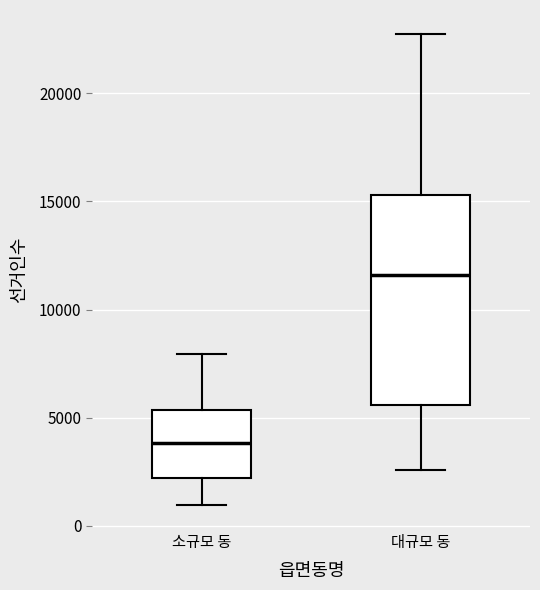

Where is the upper edge of the box for 대규모 동 on the y-axis? The values are not printed on the chart, so give them approximately, as read against the axis.

15500